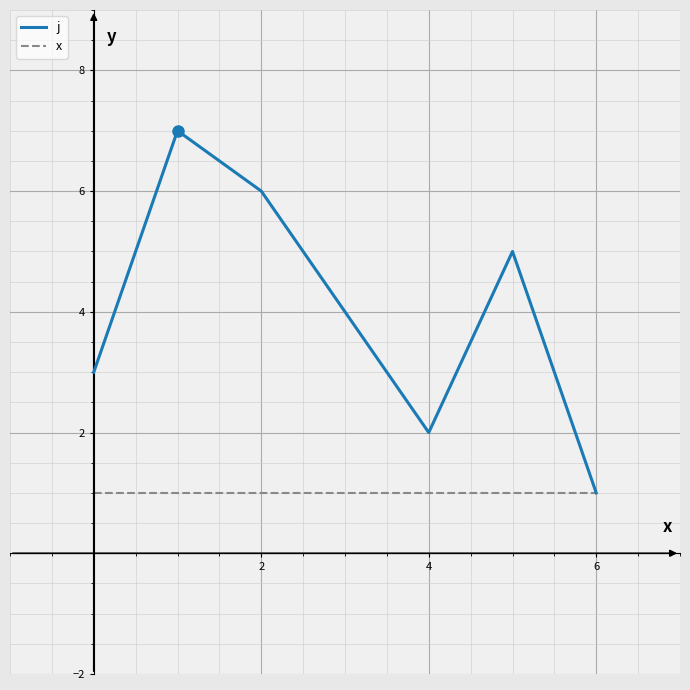

List the series in order of their peak value, highest first.

j, x